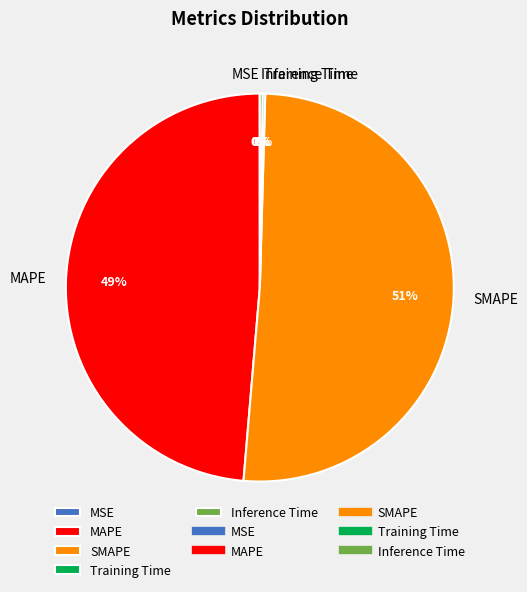

True or false: MAPE accounts for 49% of the total.

True